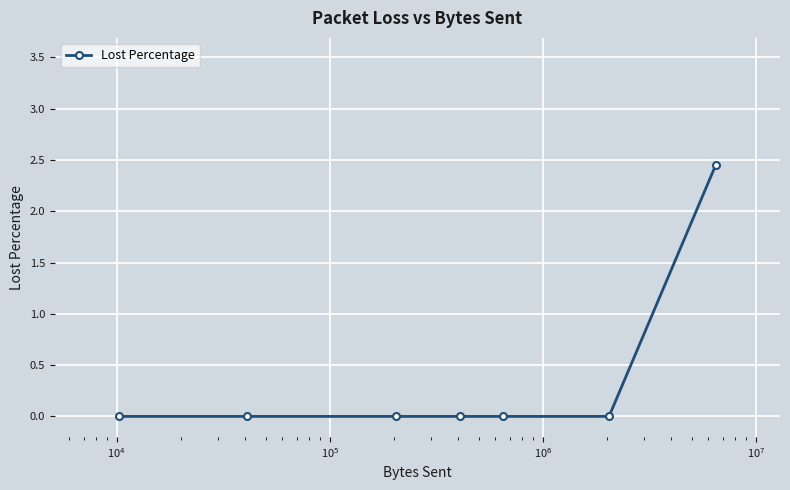

True or false: there are more than 2 points higher than both neighbors.

False